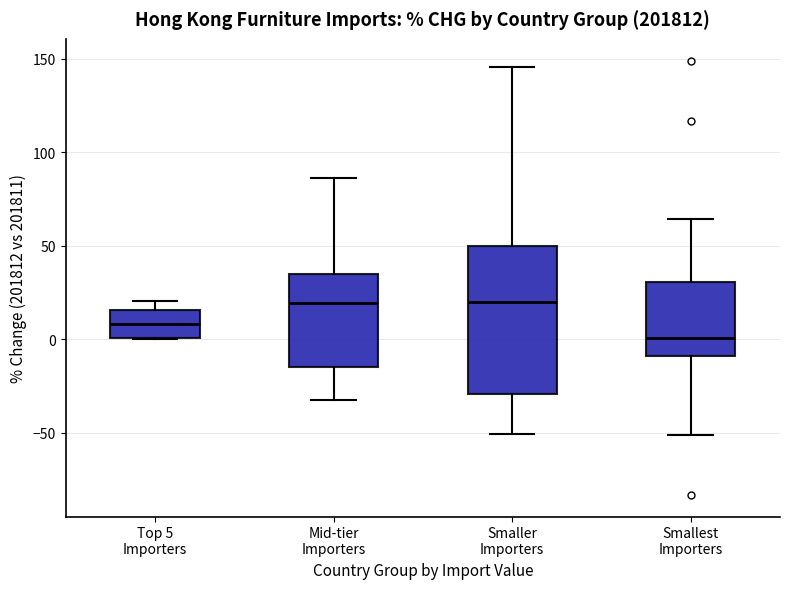

Where does the median line of the box for Mid-tier Importers sit on the y-axis? The values are not printed on the chart, so give them approximately, as read against the axis.

20